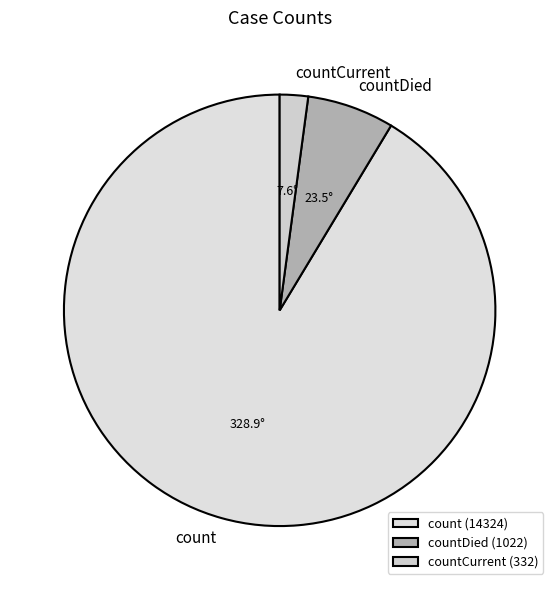

To the nearest percent, what is the average slice percentage?

33%